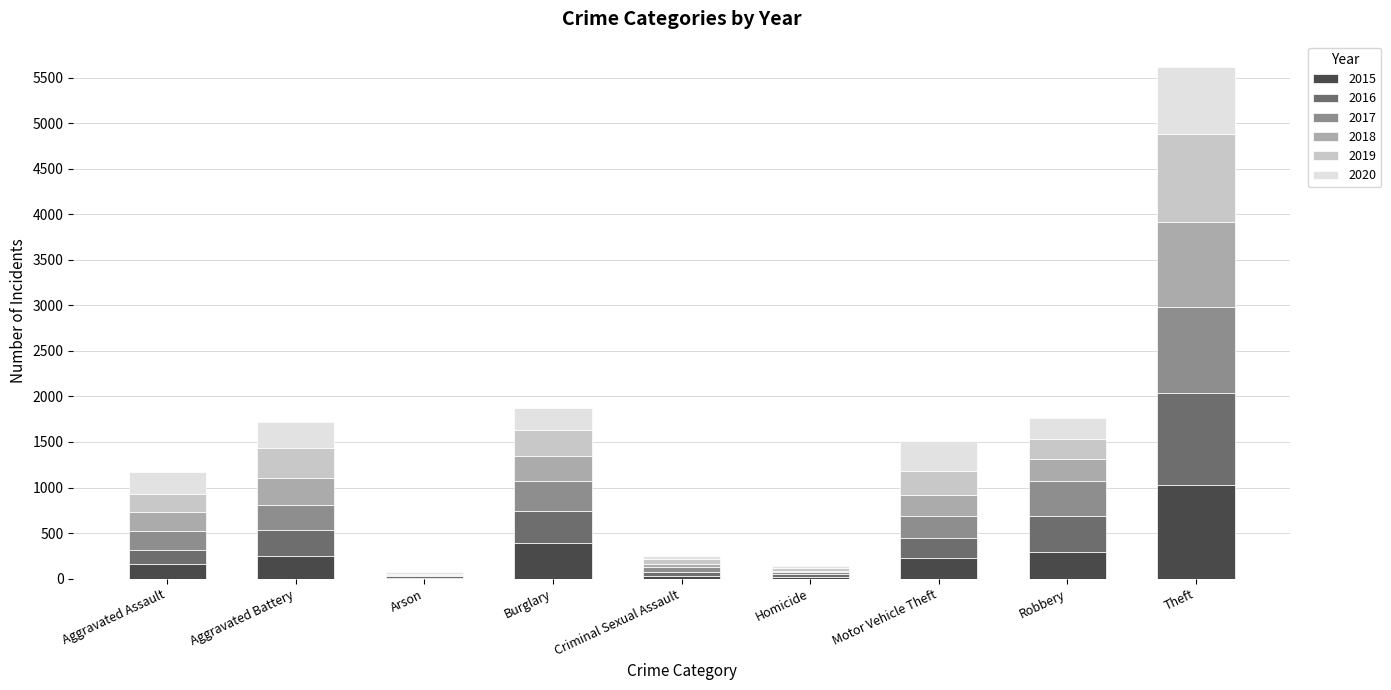

What is the total value across all series at Aggravated Battery?

1723